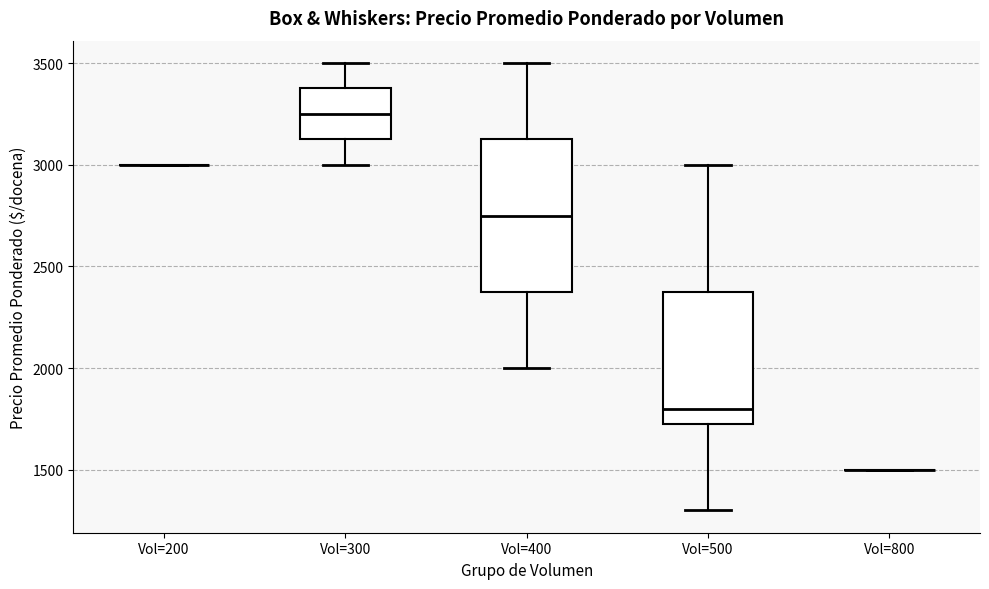

Reading left to right, transcribe this box plot: for each box, give where its median line is, the range the box spans, and where its two whiskers end, as read against the y-axis. The values are not printed on the chart, so give them approximately, as read against the axis.

Vol=200: box collapsed to a line at 3000, whiskers 3000 to 3000
Vol=300: median 3250, box 3150 to 3400, whiskers 3000 to 3500
Vol=400: median 2750, box 2400 to 3150, whiskers 2000 to 3500
Vol=500: median 1800, box 1750 to 2400, whiskers 1300 to 3000
Vol=800: box collapsed to a line at 1500, whiskers 1500 to 1500